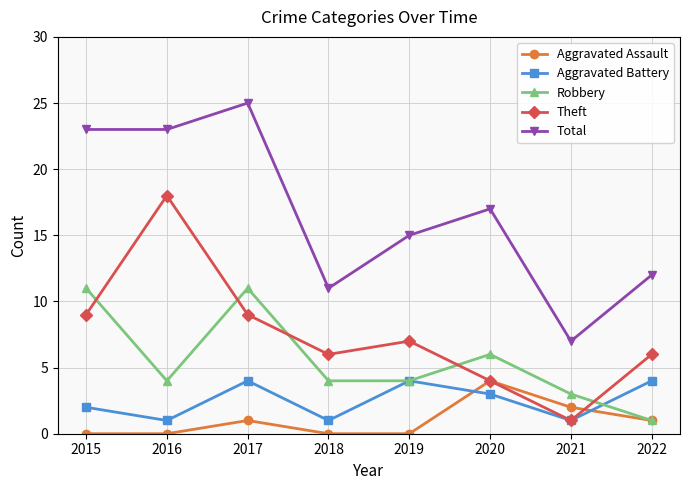

Which series changed the most between 2018 and 2021?

Theft